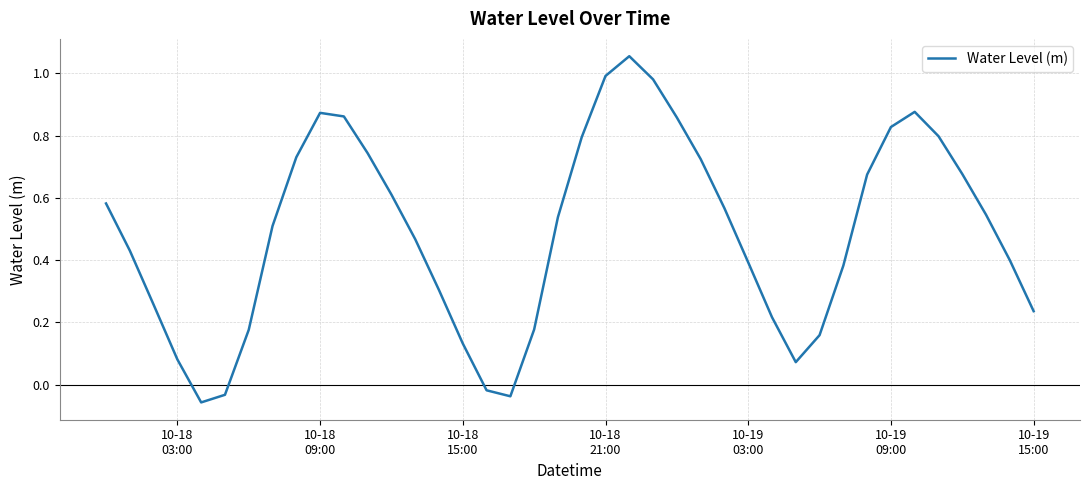

How many interior local peaks (higher than both neighbors) does the data have?

3